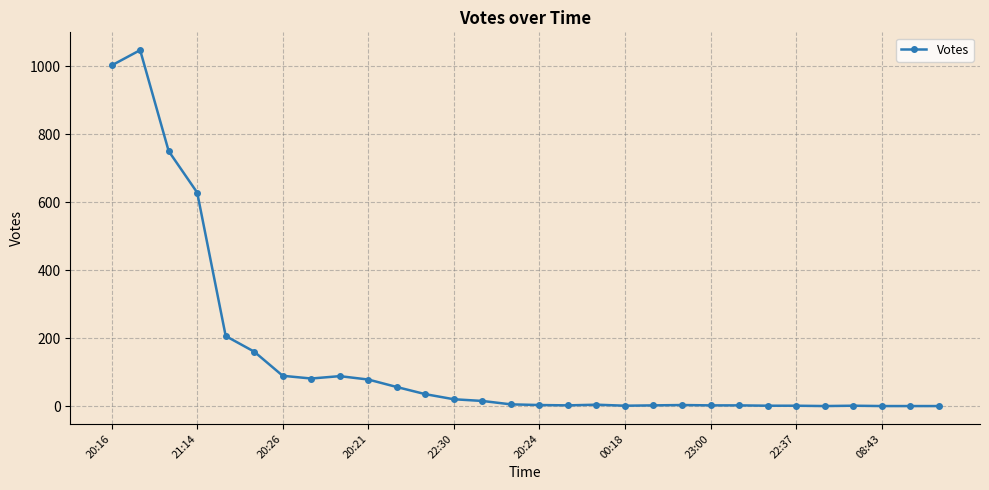

True or false: there are more than 0 points higher than both neighbors.

True